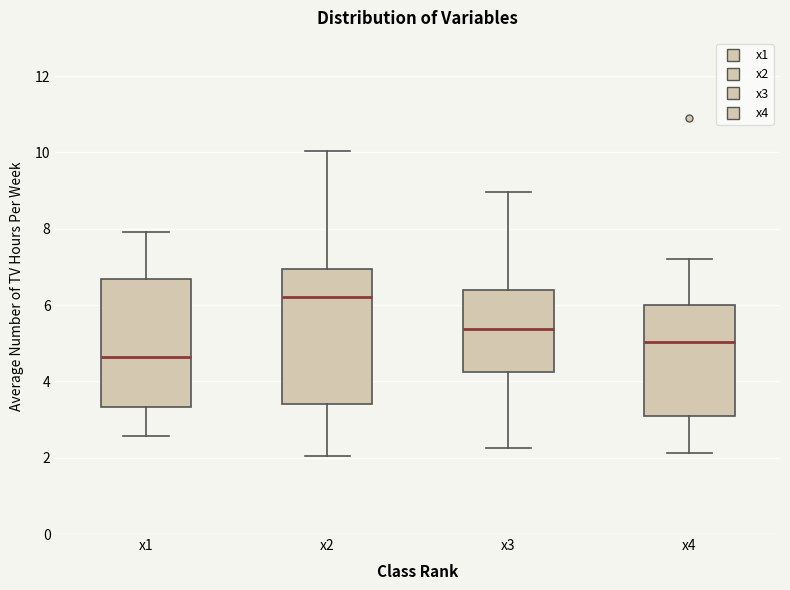

Which box's median line is the highest?

x2